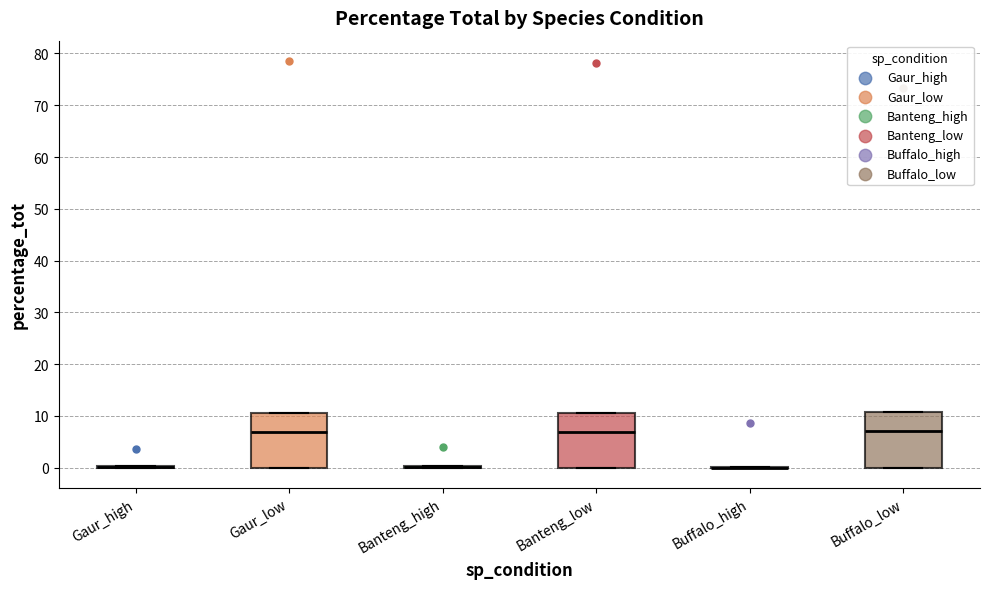

Where does the median line of the box for Buffalo_low sit on the y-axis? The values are not printed on the chart, so give them approximately, as read against the axis.

7